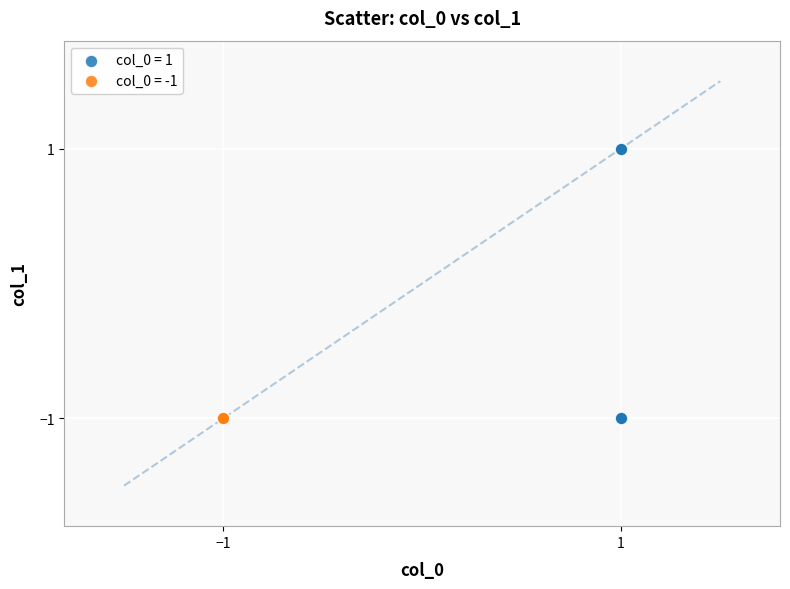

Which series contains the highest Y value?

col_0 = 1